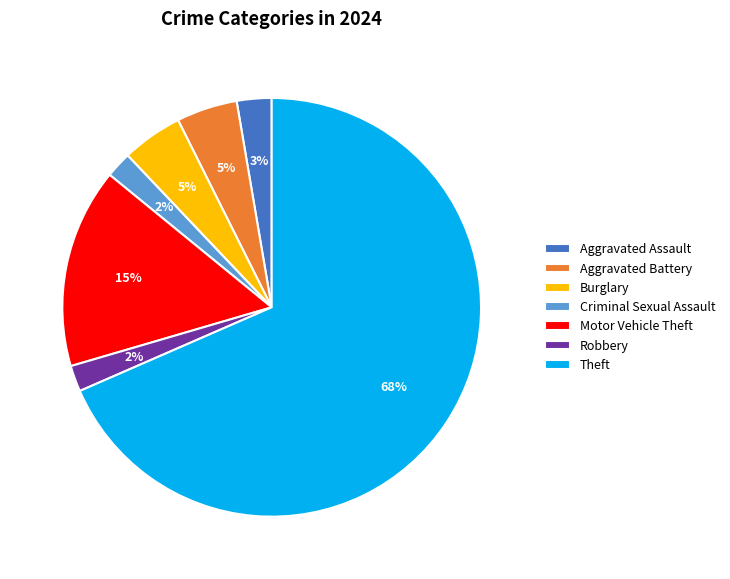

To the nearest percent, what is the combined percentage of Robbery and Criminal Sexual Assault?

4%